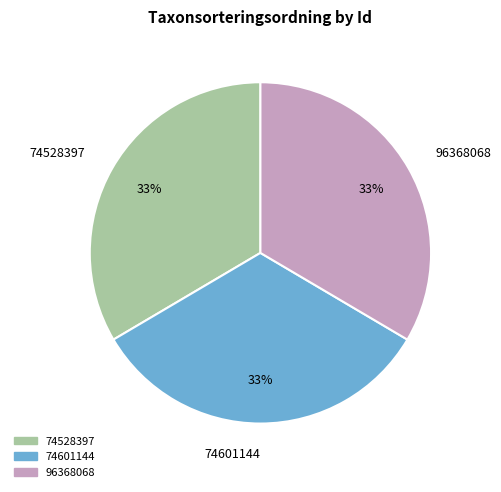

Count the number of slices in the pie.

3